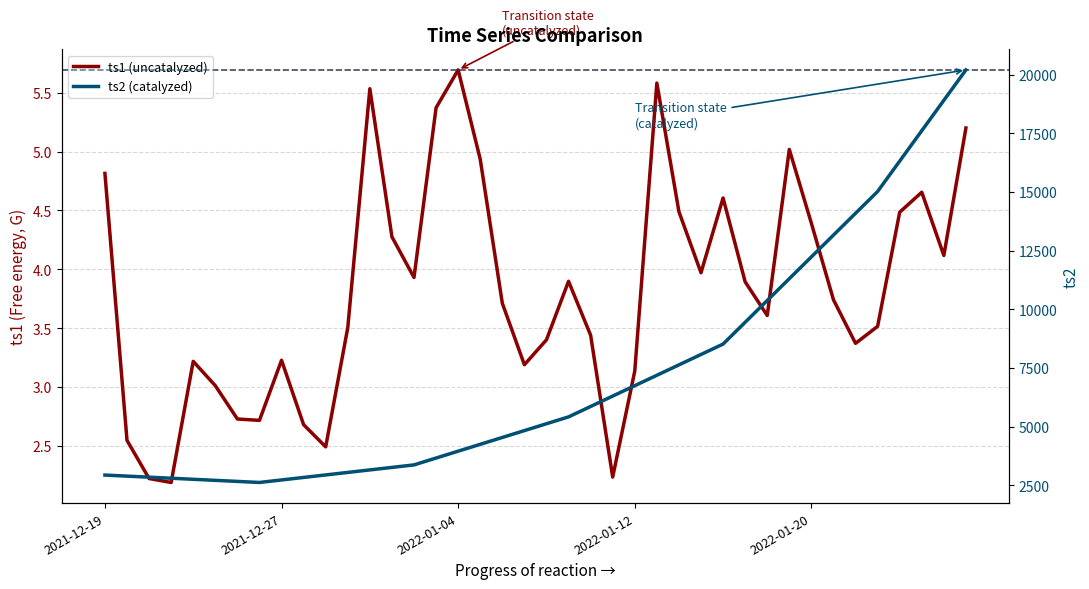

Reading left to right, what are all the values shown in this chart?

ts1 (uncatalyzed): 4.8	2.5	2.2	2.2	3.2	3.0	2.7	2.7	3.2	2.7	2.5	3.5	5.5	4.3	3.9	5.4	5.7	4.9	3.7	3.2	3.4	3.9	3.4	2.2	3.1	5.6	4.5	4.0	4.6	3.9	3.6	5.0	4.4	3.7	3.4	3.5	4.5	4.7	4.1	5.2
ts2 (catalyzed): 2942.1	2897.1	2852.1	2807.1	2762.1	2717.0	2672.0	2627.0	2733.9	2840.9	2947.8	3054.8	3161.7	3268.6	3375.6	3667.9	3960.1	4252.4	4544.7	4837.0	5129.3	5421.6	5864.8	6308.1	6751.3	7194.6	7637.8	8081.0	8524.3	9453.1	10381.9	11310.7	12239.5	13168.3	14097.1	15025.9	16320.9	17615.9	18910.9	20205.9